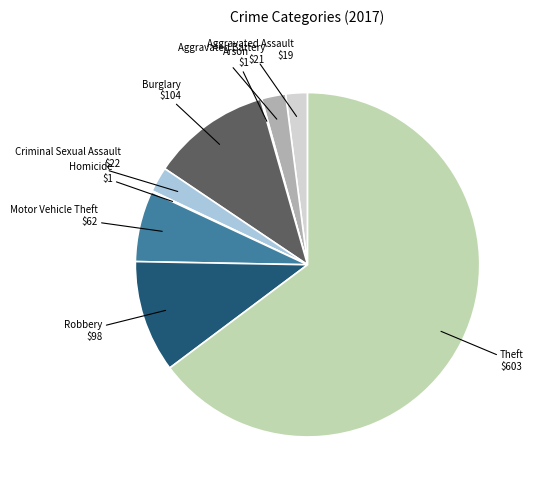

Is it true that Motor Vehicle Theft is 1% of the pie?

False